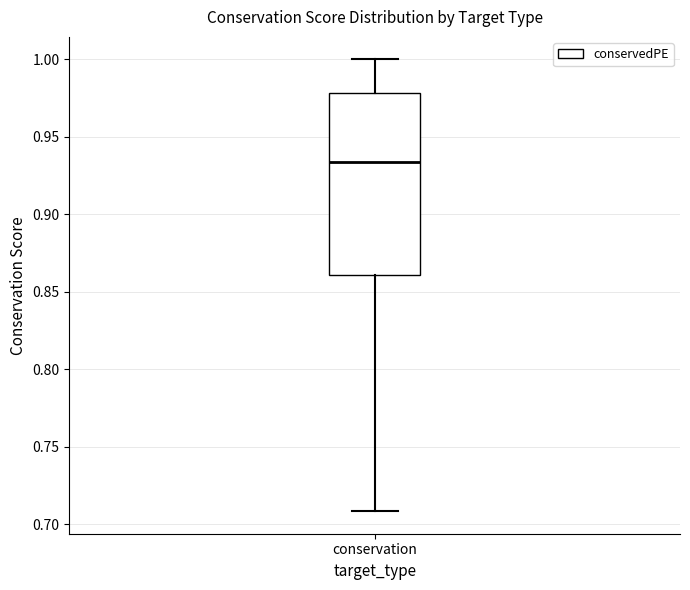

Transcribe this box plot: give where the median line is, the range the box spans, and where the two whiskers end, as read against the y-axis. The values are not printed on the chart, so give them approximately, as read against the axis.

median 0.935, box 0.860 to 0.980, whiskers 0.710 to 1.000